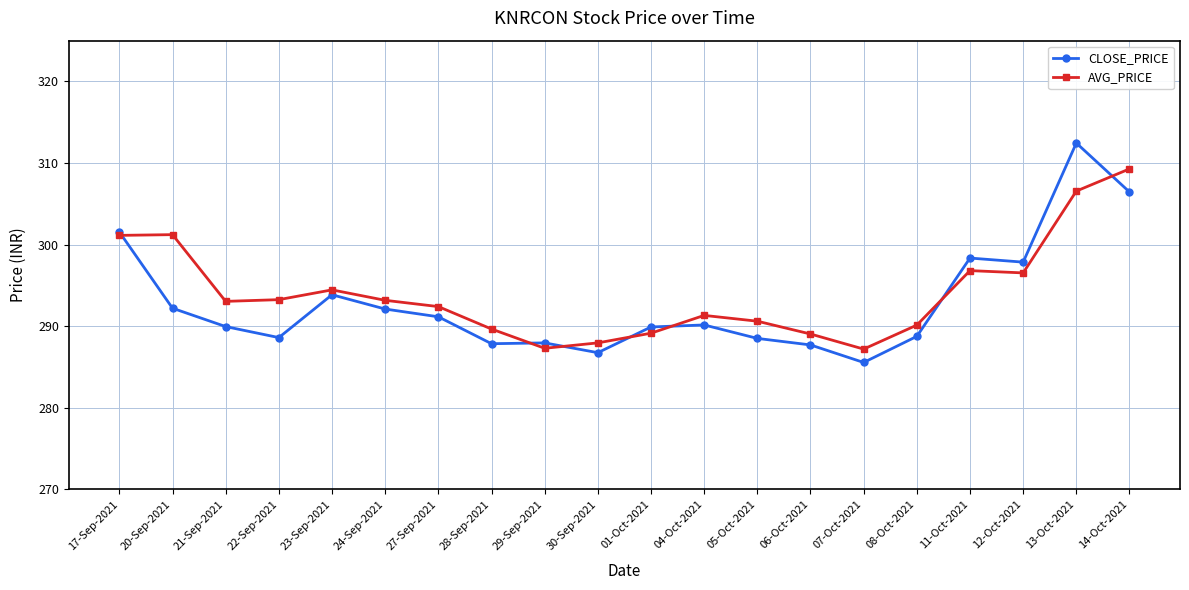

Does the chart have visible grid lines?

Yes